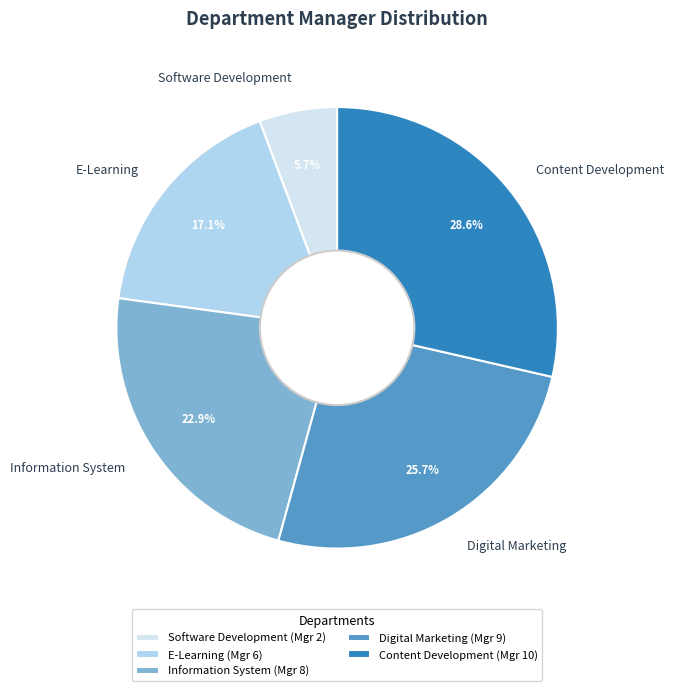

Is it true that Software Development is 13% of the pie?

False